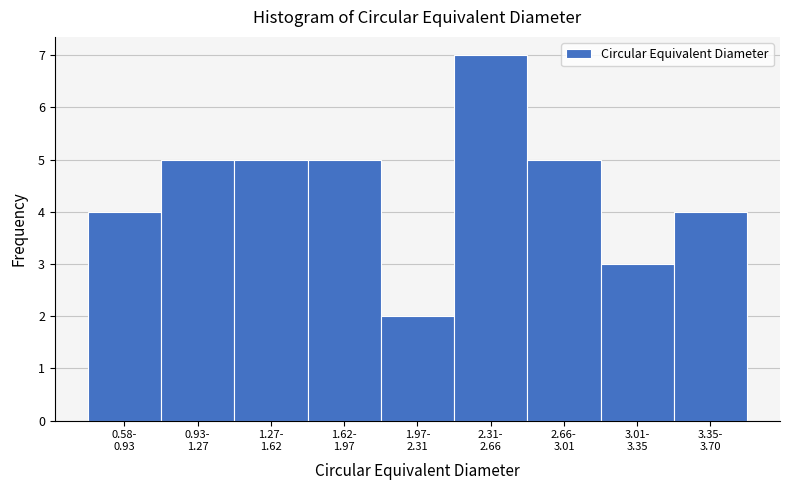

Reading left to right, transcribe all the data shown in this chart.

4	5	5	5	2	7	5	3	4